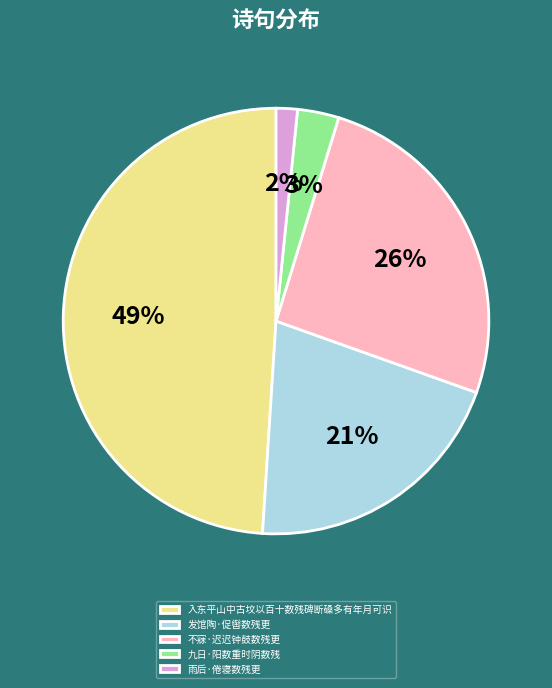

Rank the categories by value from highest to lowest.

入东平山中古坟以百十数残碑断磉多有年月可识, 不寐·迟迟钟鼓数残更, 发馆陶·促辔数残更, 九日·阳数重时阴数残, 雨后·倦寝数残更